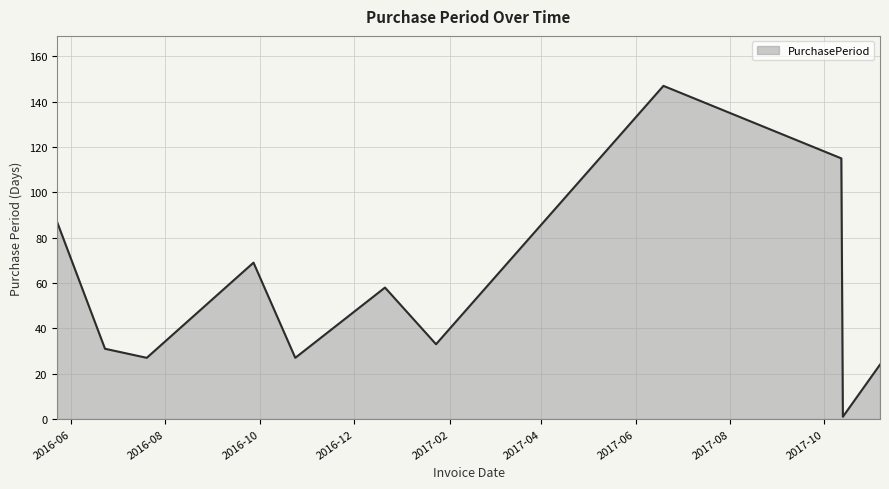

Reading right to left, transcribe all the data shown in this chart.

24	1	115	147	33	58	27	69	27	31	87